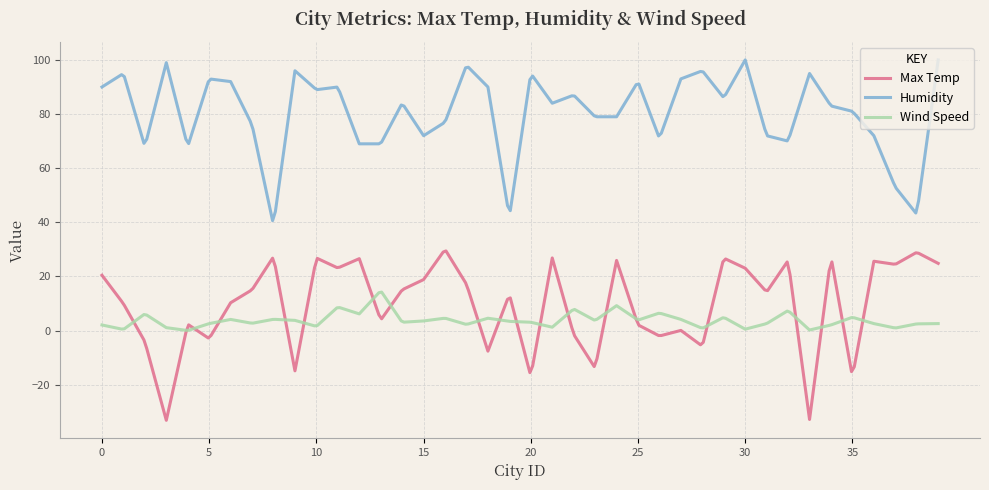

How many distinct data groups are displayed?

3